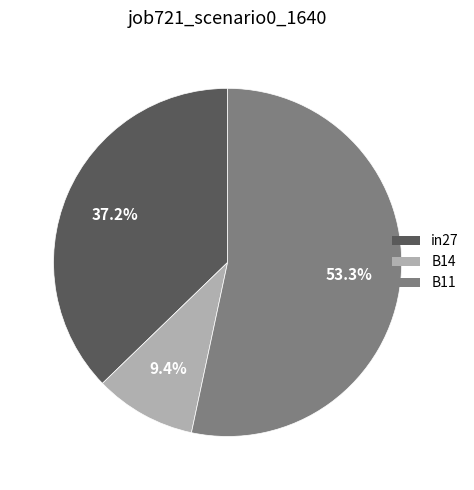

Count the number of slices in the pie.

3